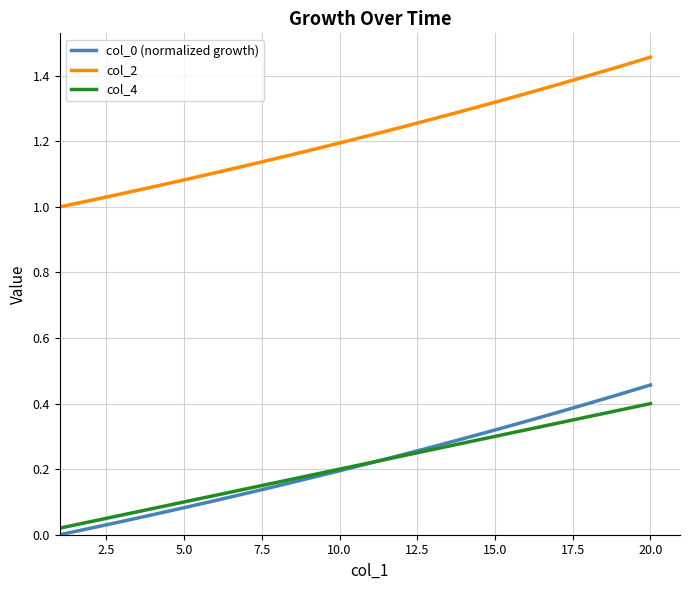

How many lines are shown in the chart?

3